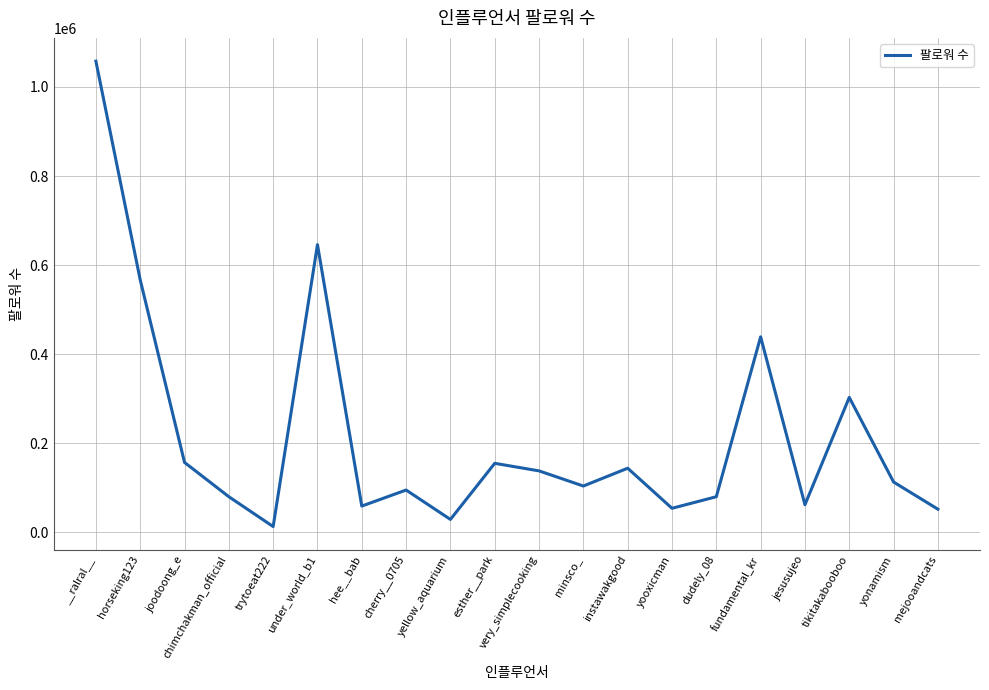

How many interior local peaks (higher than both neighbors) does the data have?

6